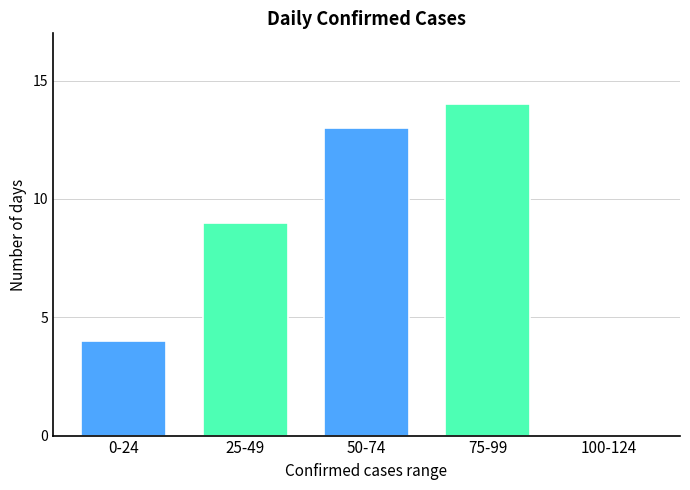

Reading left to right, transcribe all the data shown in this chart.

0-24=4	25-49=9	50-74=13	75-99=14	100-124=0